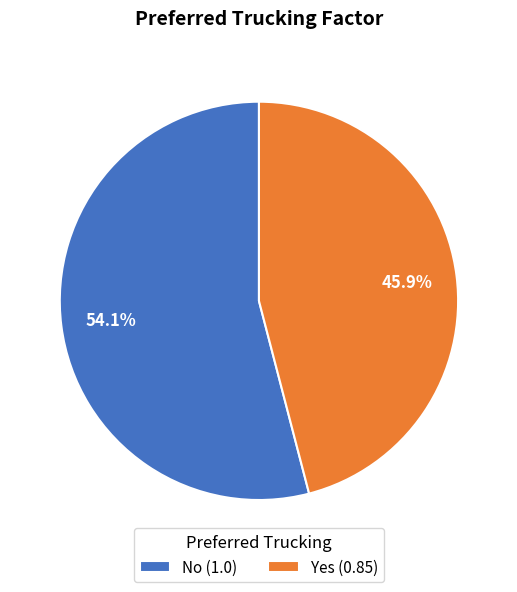

To the nearest percent, what portion does Yes represent?

46%